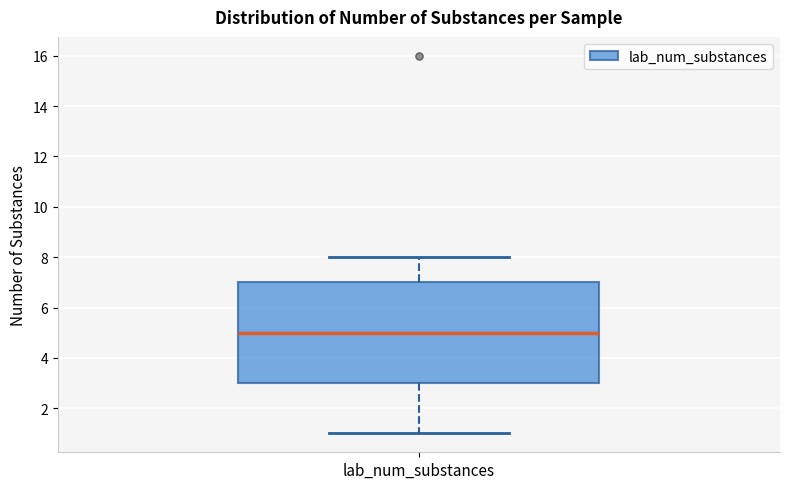

Read this box plot against the y-axis: the position of the median line, the range covered by the box, and the ends of both whiskers. The values are not printed on the chart, so give them approximately, as read against the axis.

median 5, box 3 to 7, whiskers 1 to 8